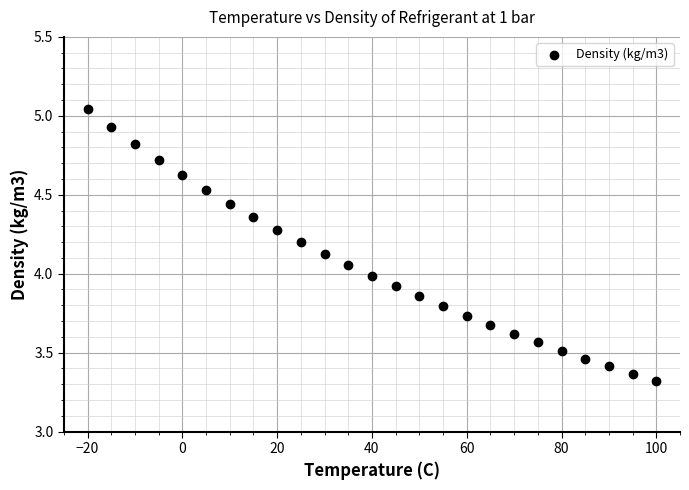

What is the range of X values (max minus min)?

120.0